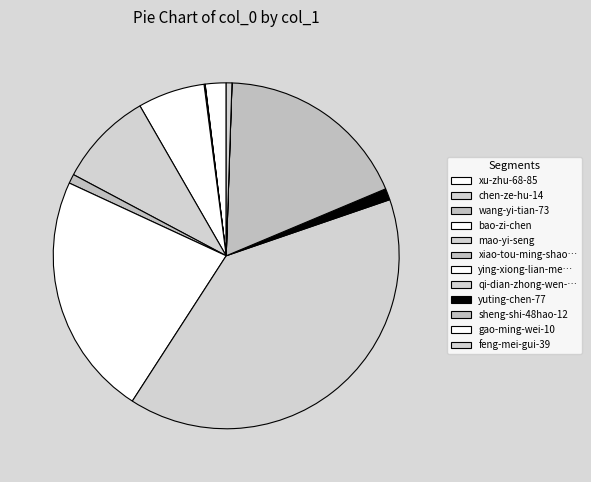

How many slices are in this pie chart?

12